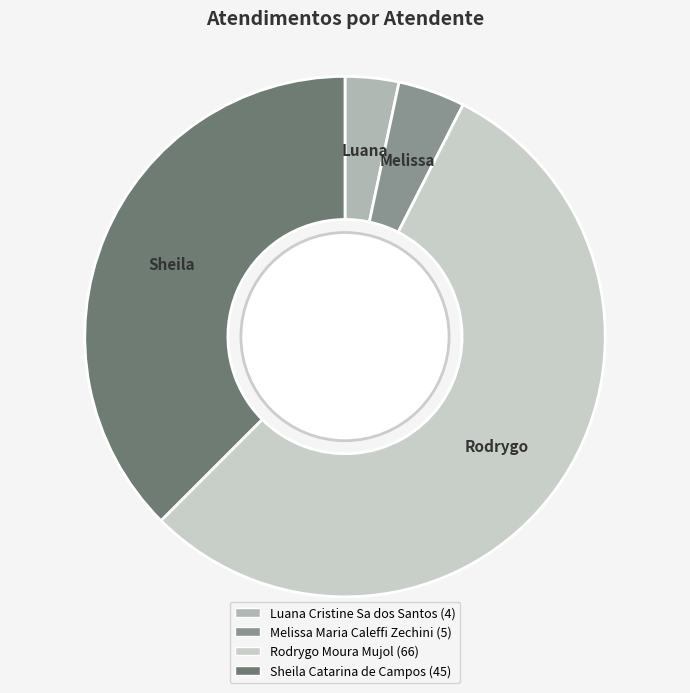

Is there any slice that represents more than half of the pie?

Yes